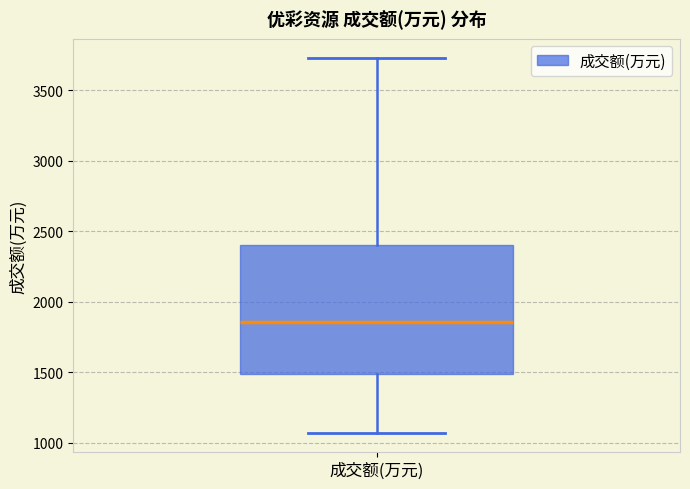

Where is the lower edge of the box for 成交额(万元) on the y-axis? The values are not printed on the chart, so give them approximately, as read against the axis.

1500